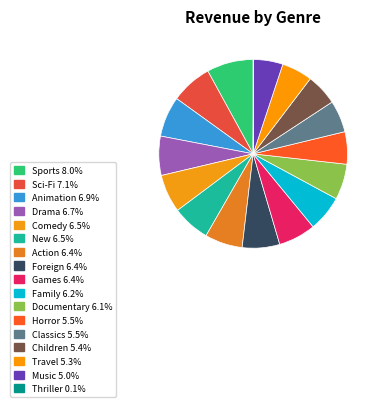

True or false: Games accounts for 16% of the total.

False